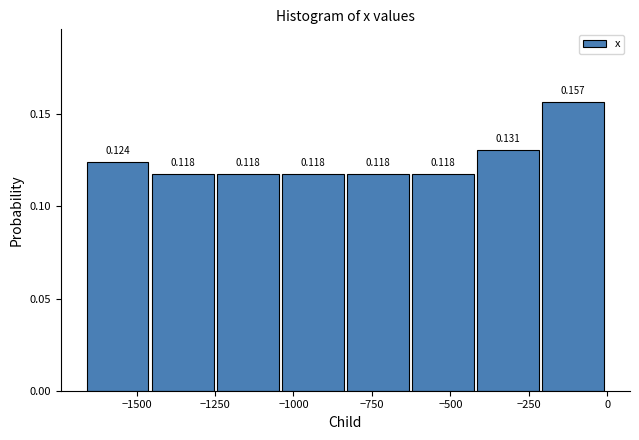

What is the height of the bar covering -600 to -400 on the x-axis? The bar edges are not printed on the chart, so give them approximately, as read against the axis.

0.118